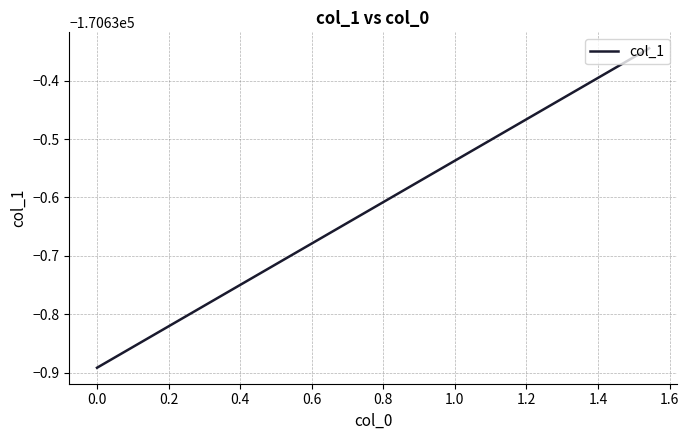

What is the maximum value shown in the chart?

-170630.3